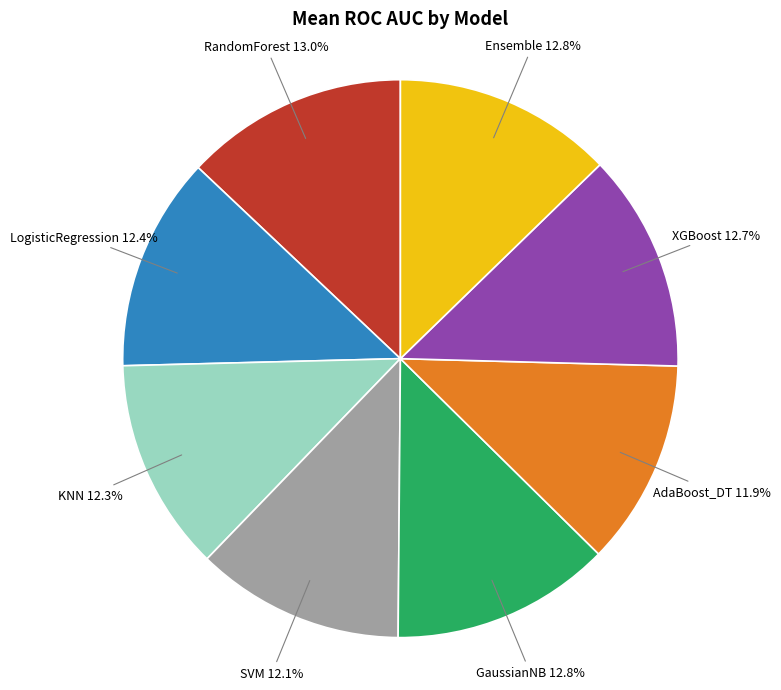

Is there any slice that represents more than half of the pie?

No